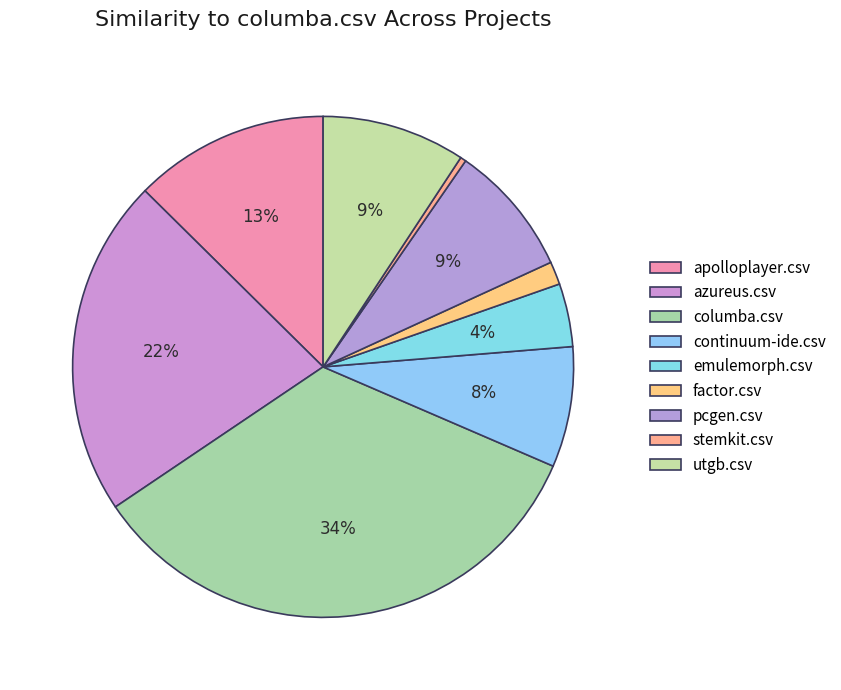

To the nearest percent, what percentage of the pie is utgb.csv?

9%